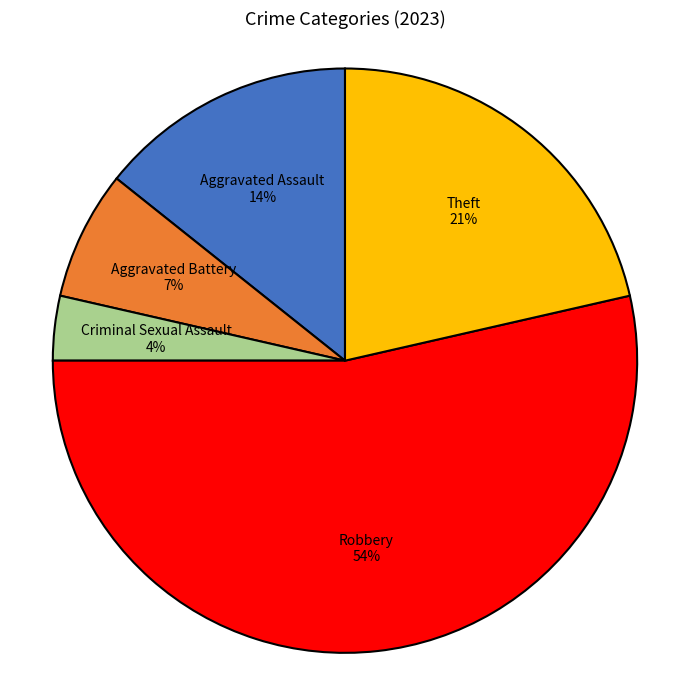

Is the sum of Robbery and Theft greater than half?

Yes